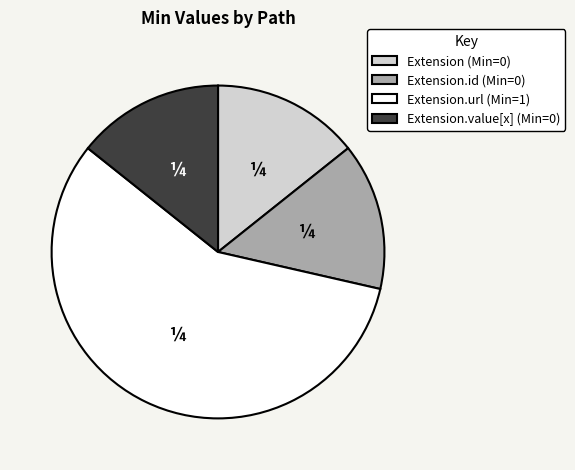

Is the sum of Extension.value[x] (Min=0) and Extension.url (Min=1) greater than half?

Yes